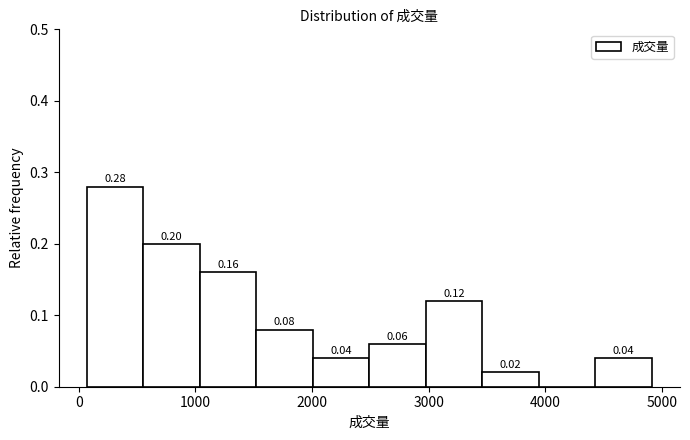

Over which range of the x-axis is the bar tallest?

100 to 600